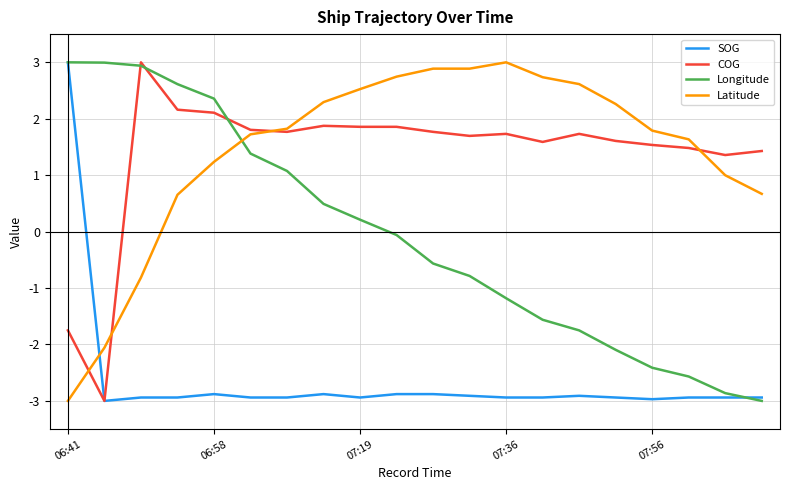

What is the difference between the maximum and minimum values in the SOG series?

6.0